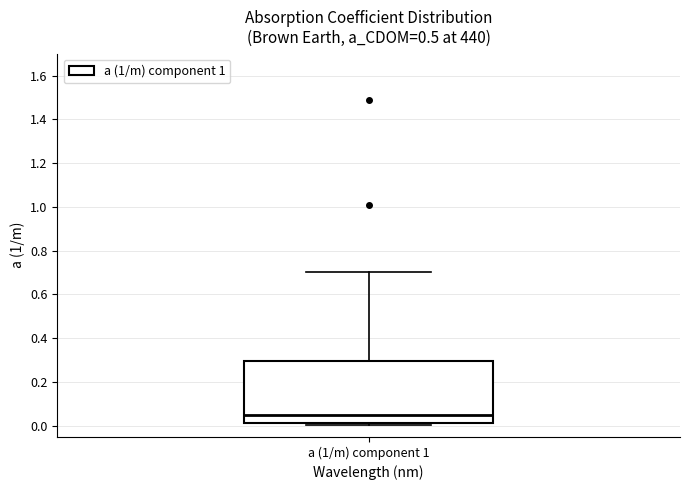

Where is the lower edge of the box for a (1/m) component 1 on the y-axis? The values are not printed on the chart, so give them approximately, as read against the axis.

0.02